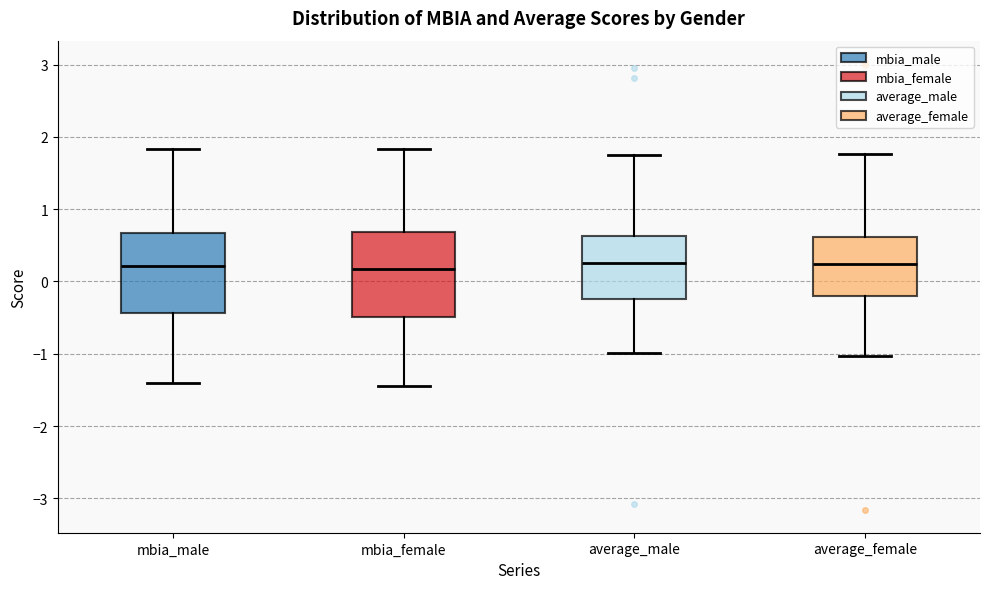

Reading left to right, transcribe this box plot: for each box, give where its median line is, the range the box spans, and where its two whiskers end, as read against the y-axis. The values are not printed on the chart, so give them approximately, as read against the axis.

mbia_male: median 0.2, box -0.4 to 0.7, whiskers -1.4 to 1.8
mbia_female: median 0.2, box -0.5 to 0.7, whiskers -1.5 to 1.8
average_male: median 0.3, box -0.2 to 0.6, whiskers -1.0 to 1.7
average_female: median 0.2, box -0.2 to 0.6, whiskers -1.0 to 1.8